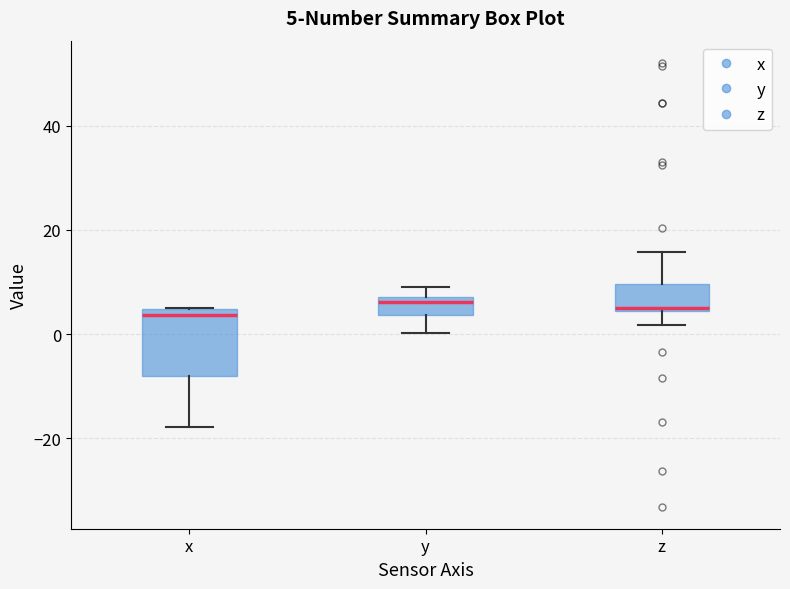

Comparing the boxes themselves (not the whiskers), which one is the tallest?

x